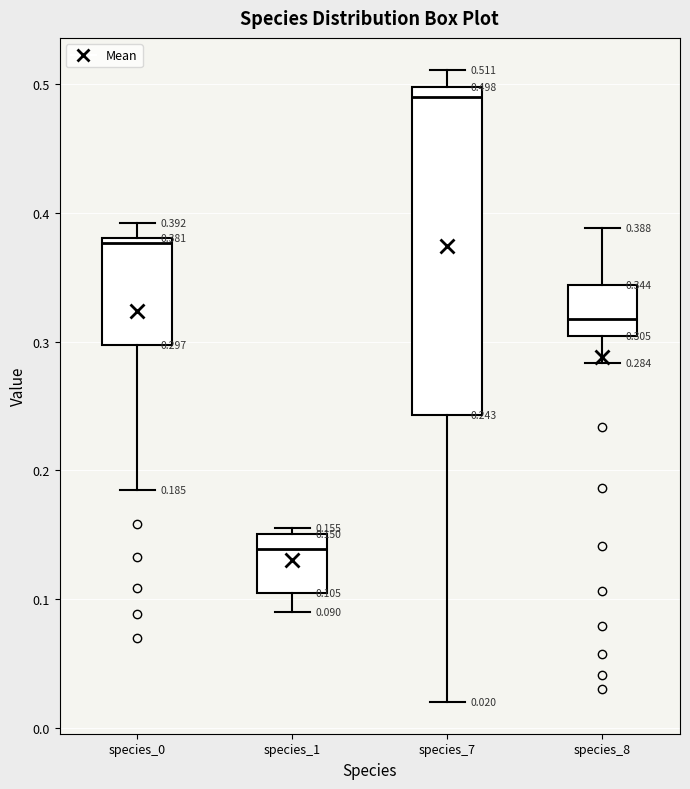

Which box's median line is the highest?

species_7